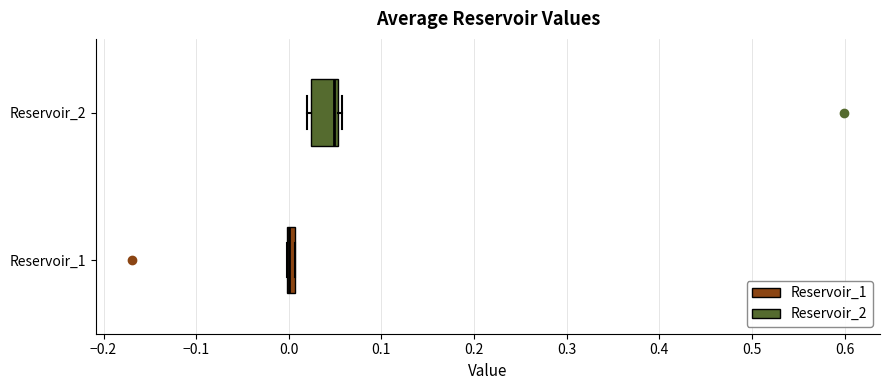

Which box is the widest, from its left edge to its right edge?

Reservoir_2